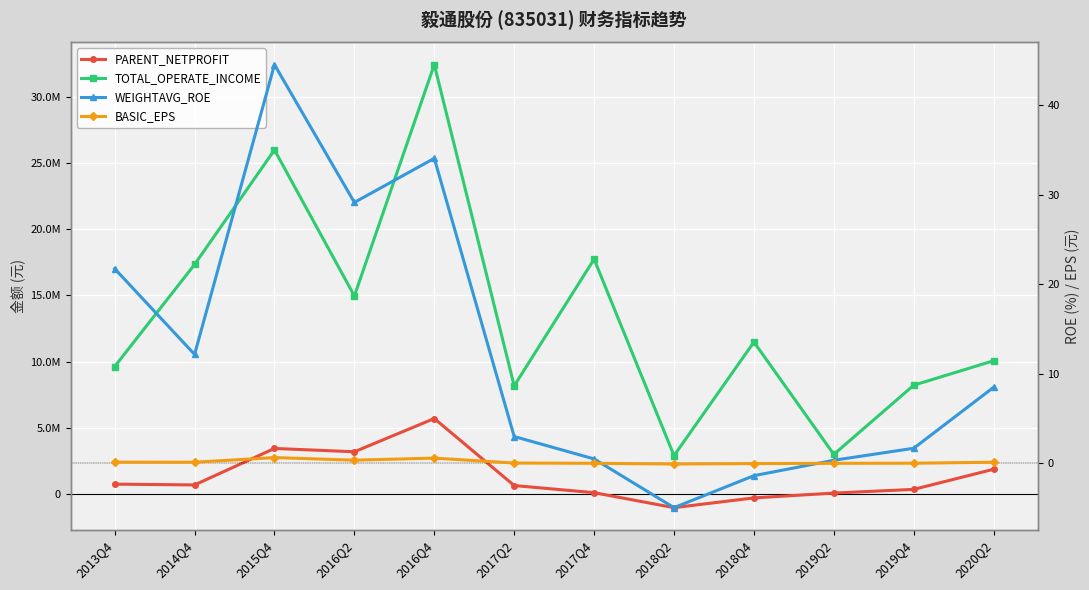

What is the difference between the maximum and minimum values in the TOTAL_OPERATE_INCOME series?

29522017.2